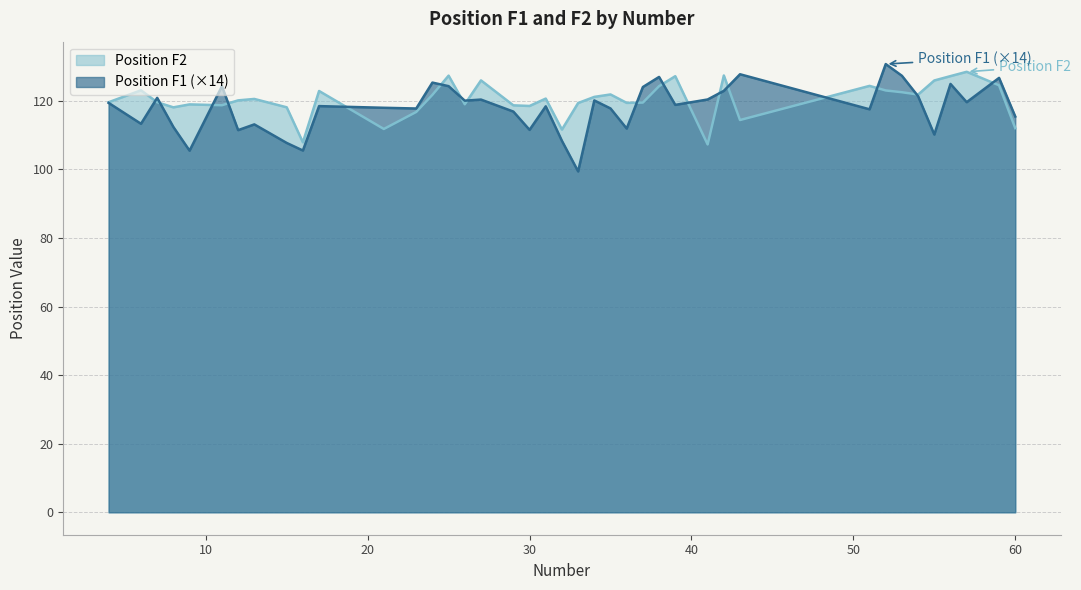

Read the Position F1 value at 23.

117.7